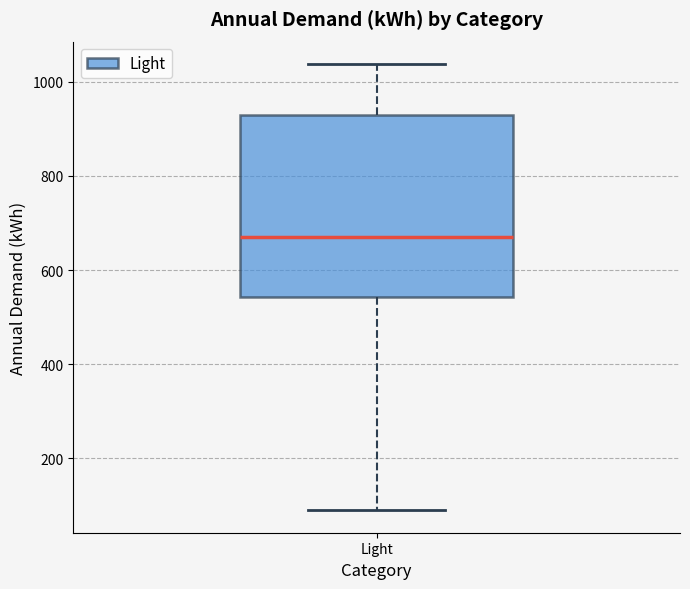

Transcribe this box plot: give where the median line is, the range the box spans, and where the two whiskers end, as read against the y-axis. The values are not printed on the chart, so give them approximately, as read against the axis.

median 680, box 540 to 920, whiskers 80 to 1040